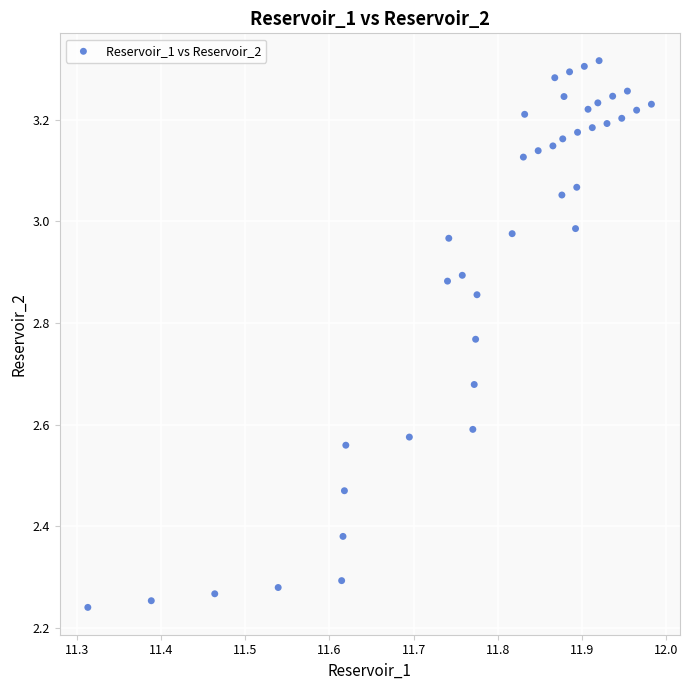

What is the range of X values (max minus min)?

0.7